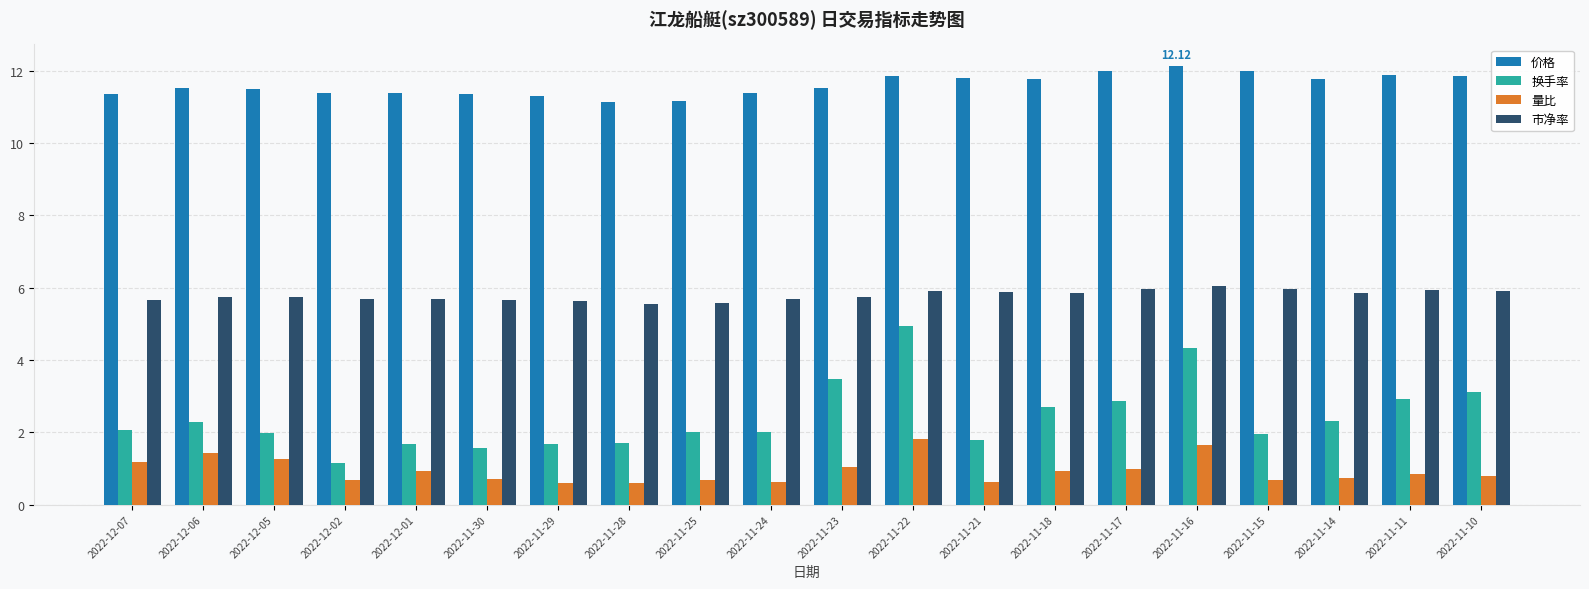

What is the label of the 17th bar from the right?

2022-12-02